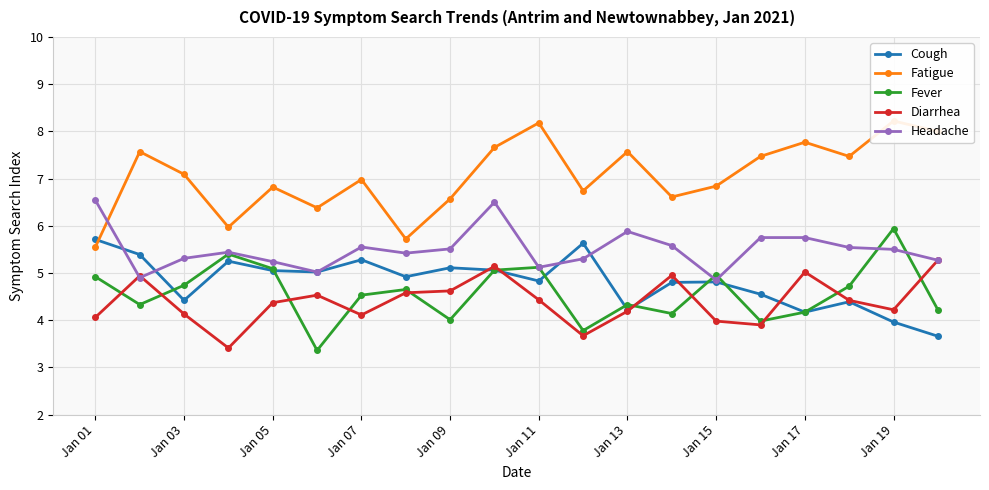

What is the maximum value for Fever?

5.9